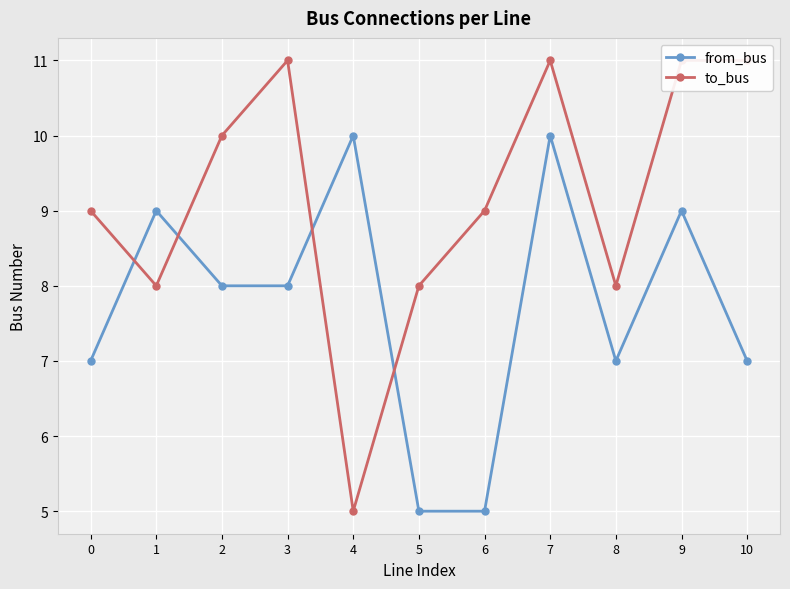

At which label is to_bus closest to 8?

1